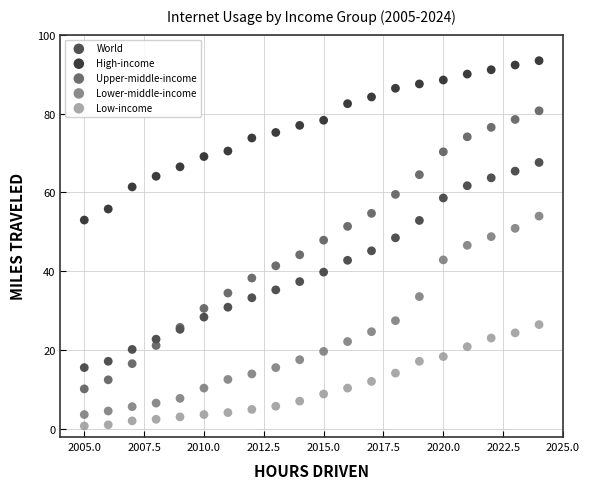

Which series reaches the maximum Y coordinate?

High-income